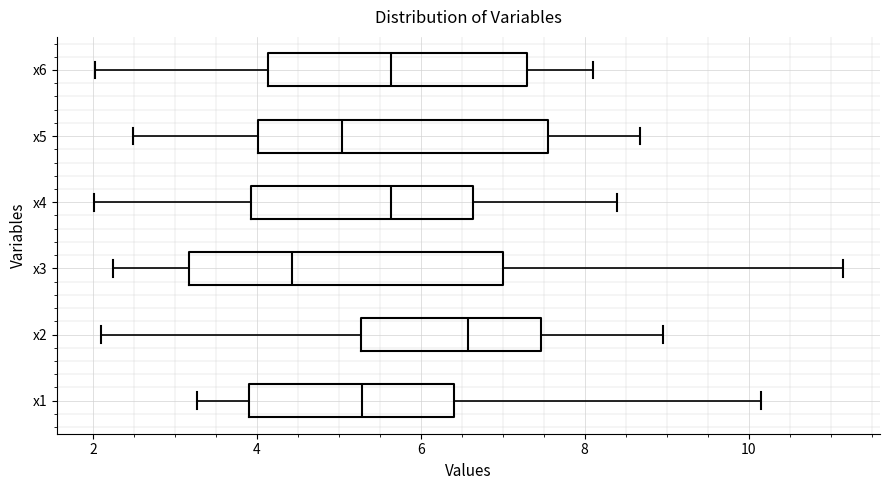

Reading bottom to top, transcribe this box plot: for each box, give where its median line is, the range the box spans, and where its two whiskers end, as read against the x-axis. The values are not printed on the chart, so give them approximately, as read against the axis.

x1: median 5.2, box 4.0 to 6.4, whiskers 3.2 to 10.2
x2: median 6.6, box 5.2 to 7.4, whiskers 2.2 to 9.0
x3: median 4.4, box 3.2 to 7.0, whiskers 2.2 to 11.2
x4: median 5.6, box 4.0 to 6.6, whiskers 2.0 to 8.4
x5: median 5.0, box 4.0 to 7.6, whiskers 2.4 to 8.6
x6: median 5.6, box 4.2 to 7.2, whiskers 2.0 to 8.2